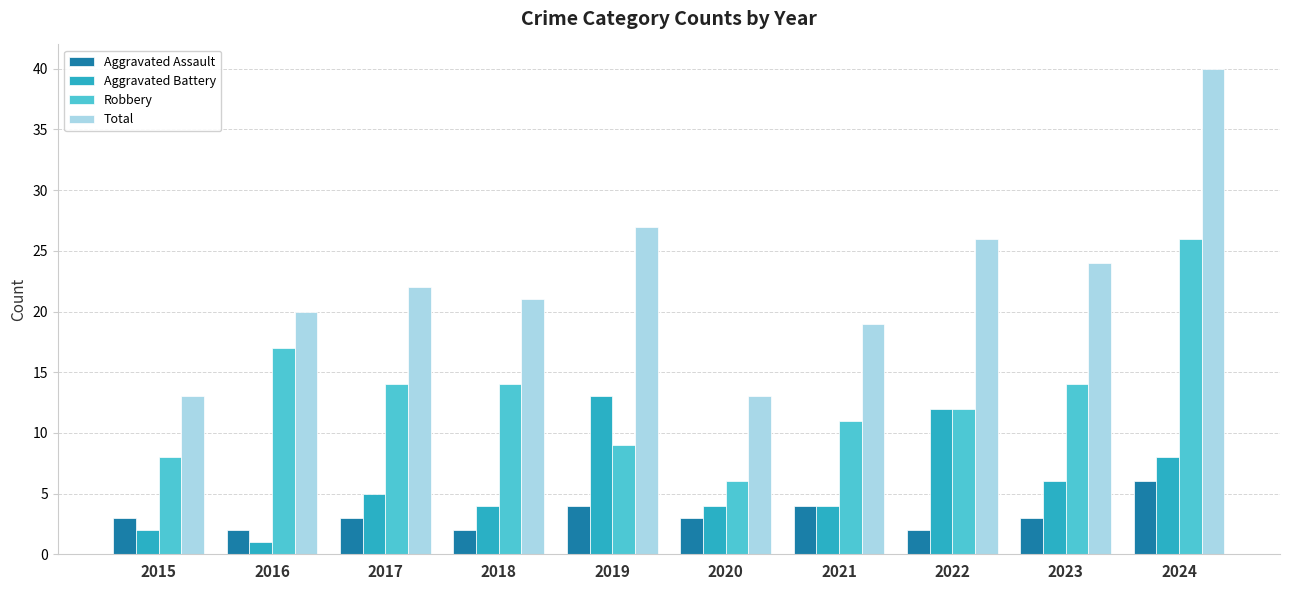

Which series has the widest spread of values?

Total